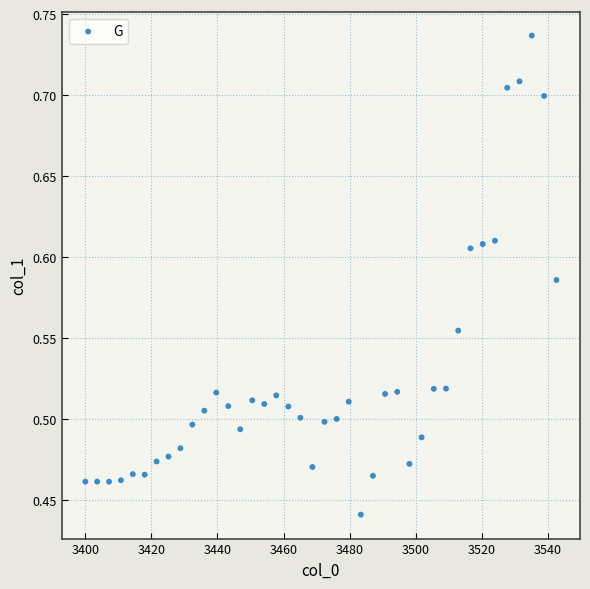

What is the range of Y values (max minus min)?

0.3